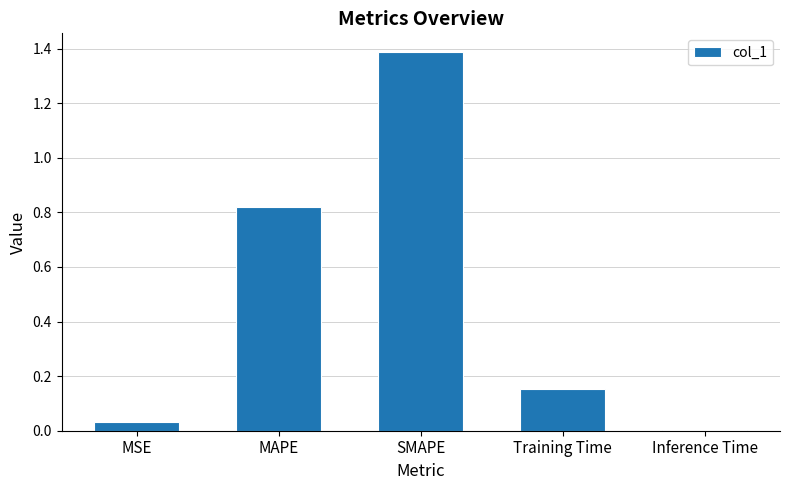

What is the maximum value shown in the chart?

1.4